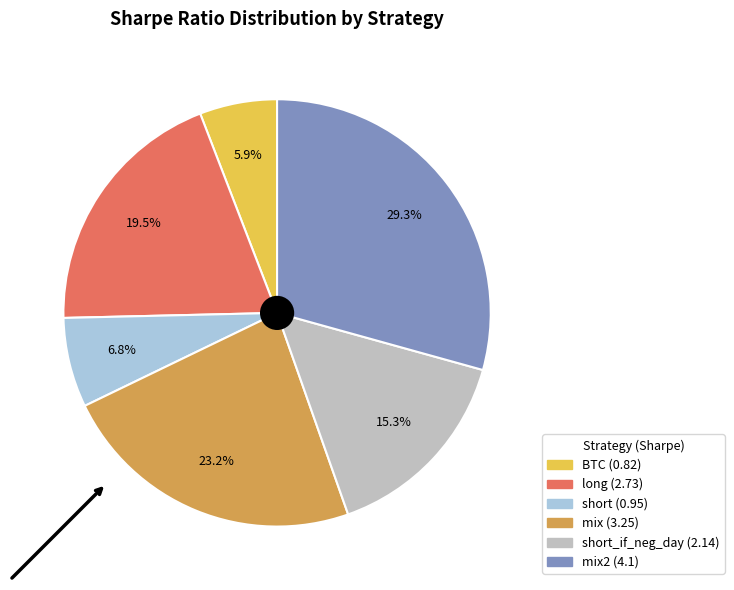

Is there any slice that represents more than half of the pie?

No